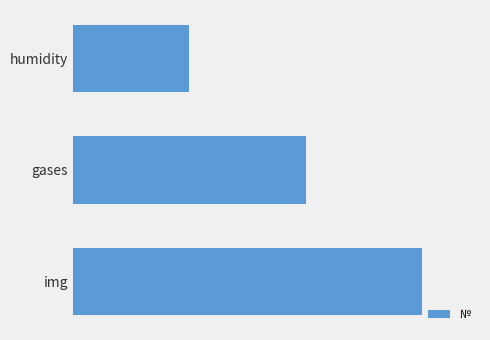

Does the chart contain any negative values?

No